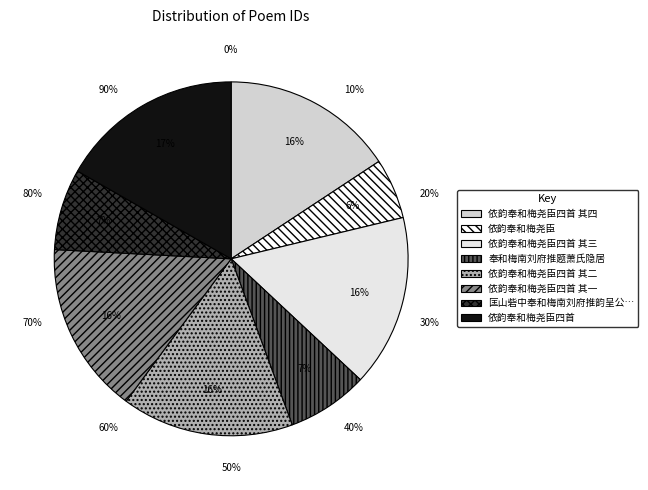

How many slices are in this pie chart?

8